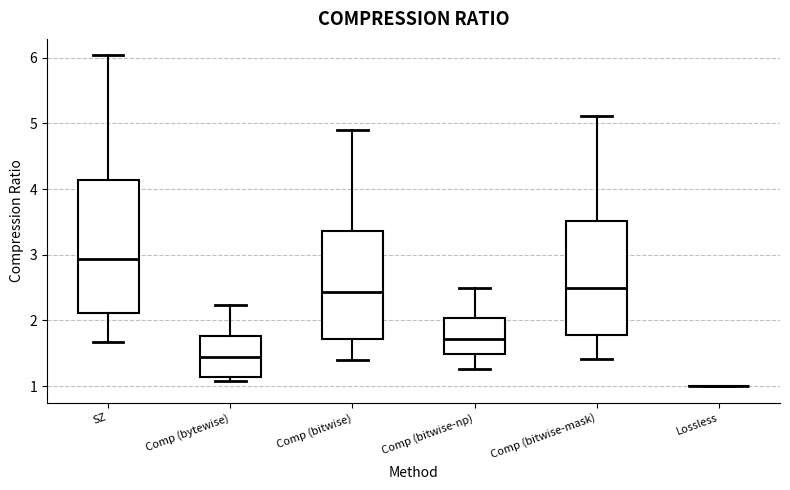

Where does the upper whisker of the box for SZ end on the y-axis? The values are not printed on the chart, so give them approximately, as read against the axis.

6.0